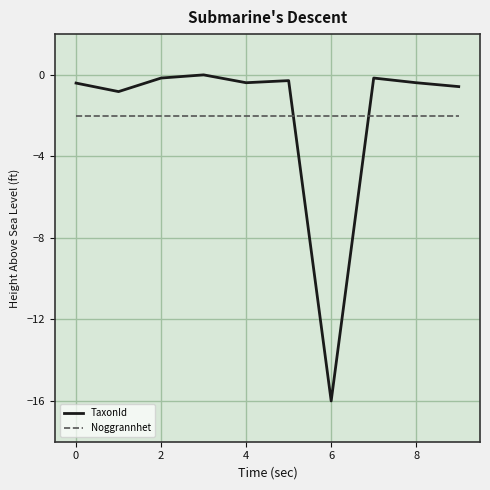

What is the lowest value of the TaxonId series?

-16.0